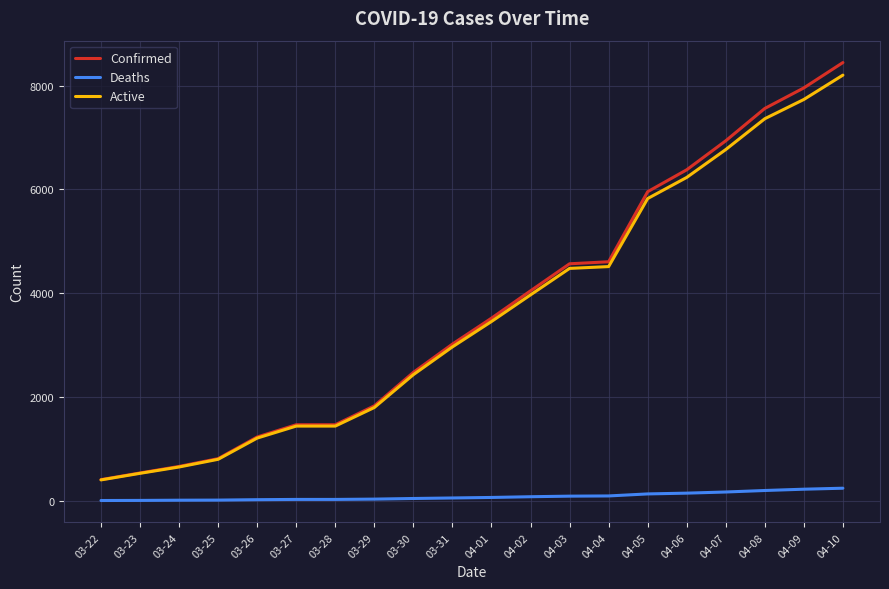

What is the maximum value shown in the chart?

8443